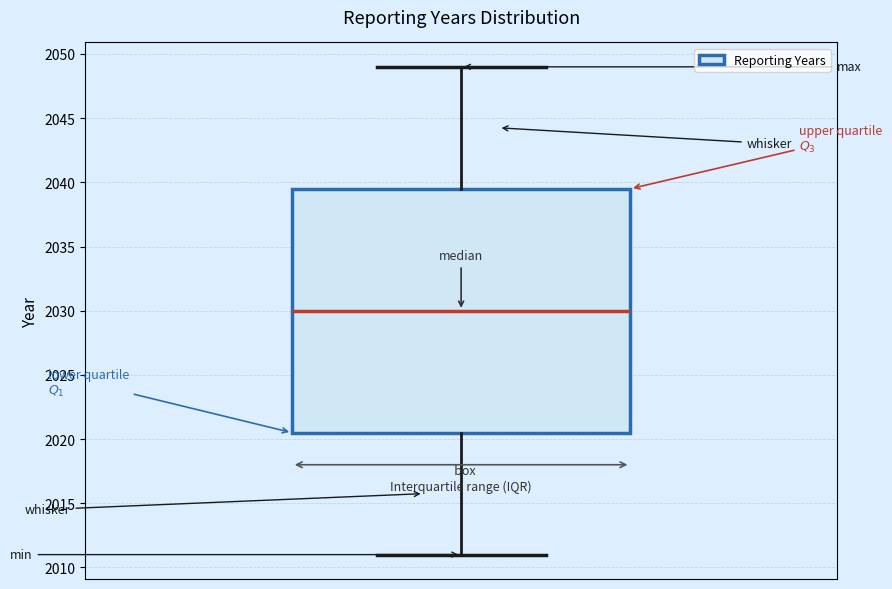

Read this box plot against the y-axis: the position of the median line, the range covered by the box, and the ends of both whiskers. The values are not printed on the chart, so give them approximately, as read against the axis.

median 2030.0, box 2020.5 to 2039.5, whiskers 2011.0 to 2049.0